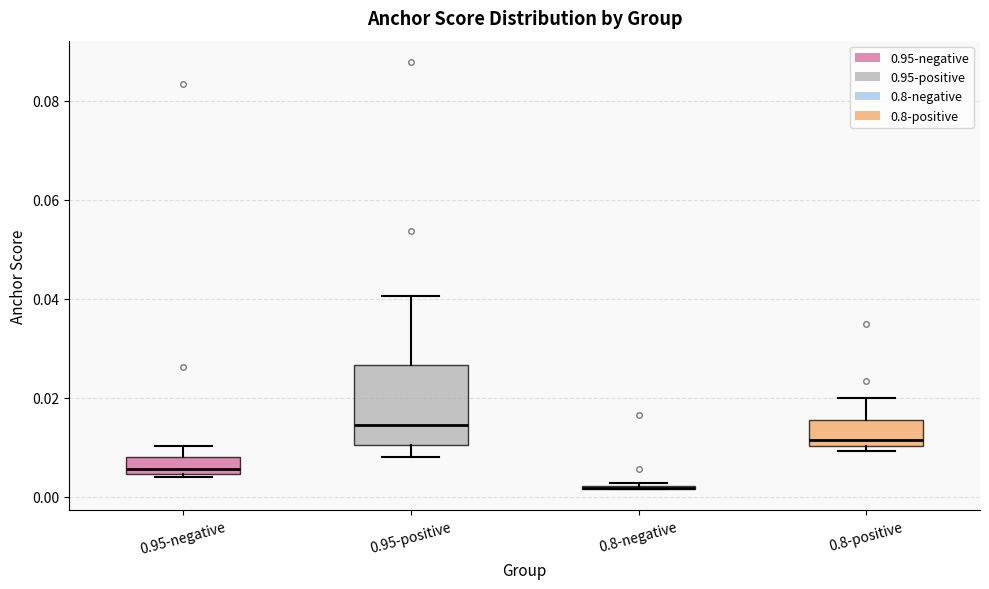

Reading left to right, read every box against the y-axis: the position of its median line, the range the box covers, and the ends of its whiskers. The values are not printed on the chart, so give them approximately, as read against the axis.

0.95-negative: median 0.006, box 0.004 to 0.008, whiskers 0.004 (just below the box's lower edge) to 0.010
0.95-positive: median 0.014, box 0.010 to 0.026, whiskers 0.008 to 0.040
0.8-negative: box collapsed to a line at 0.002, whiskers 0.002 to 0.002
0.8-positive: median 0.012, box 0.010 to 0.016, whiskers 0.010 (just below the box's lower edge) to 0.020